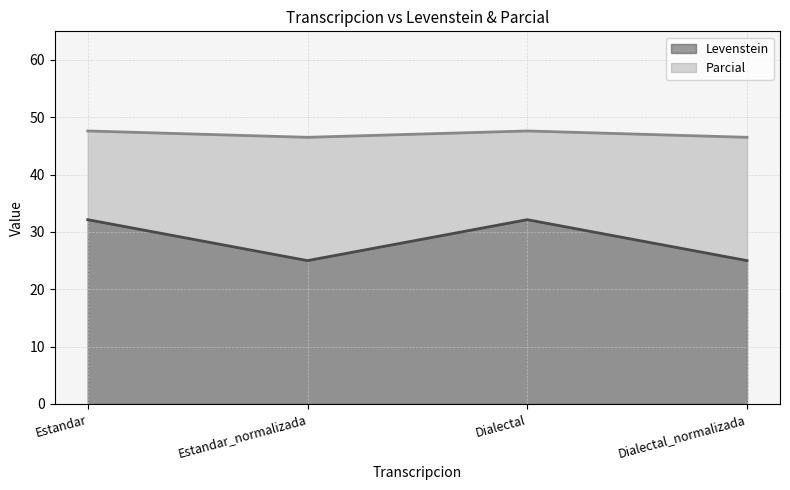

Which series has the widest spread of values?

Levenstein